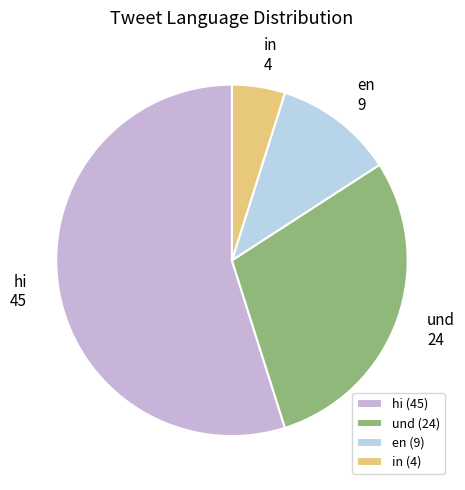

What is the largest slice in the pie chart?

hi